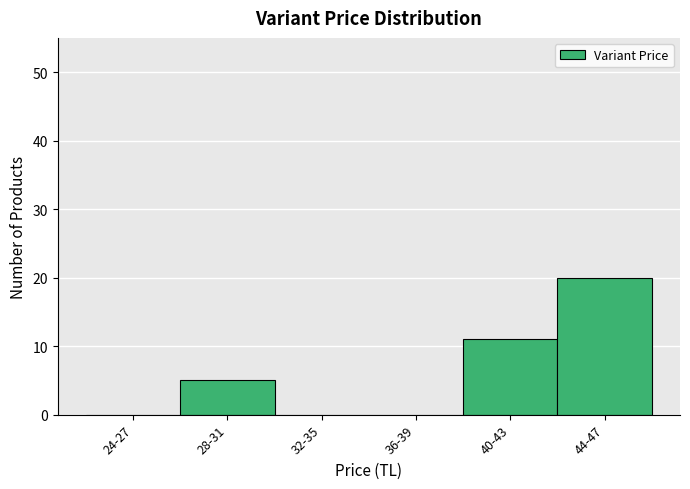

Reading right to left, transcribe all the data shown in this chart.

44-47=20	40-43=11	36-39=0	32-35=0	28-31=5	24-27=0